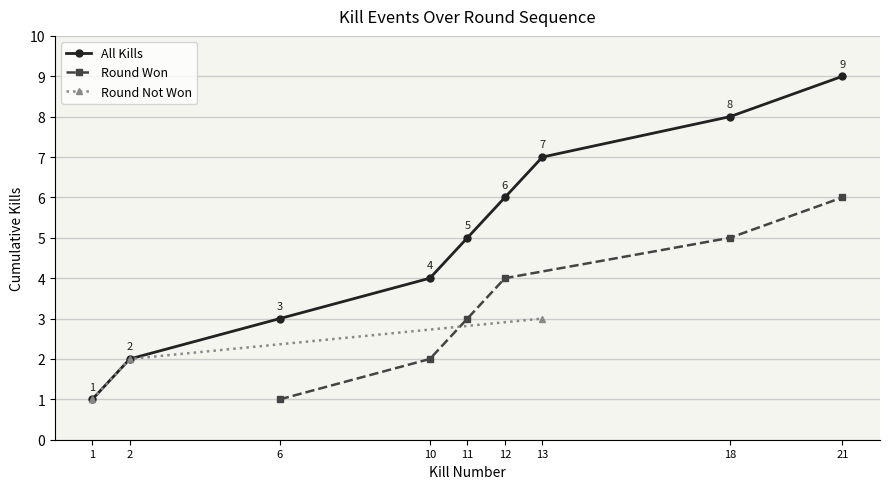

What is the approximate value at 2?

2